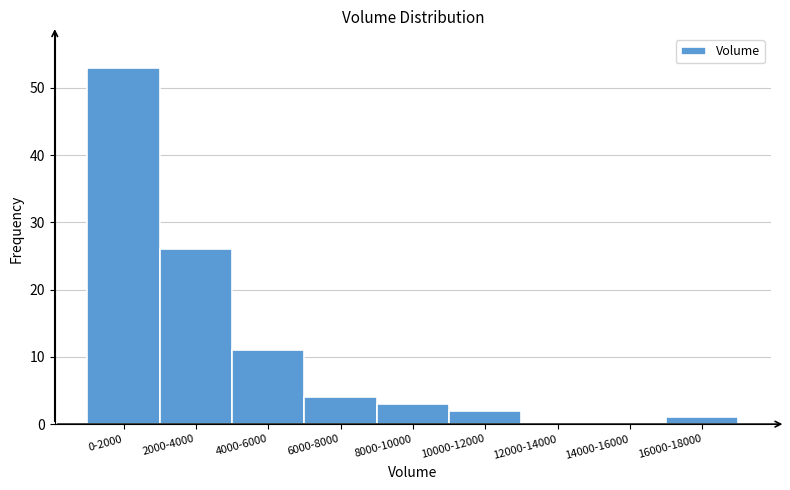

Reading left to right, transcribe all the data shown in this chart.

0-2000=53	2000-4000=26	4000-6000=11	6000-8000=4	8000-10000=3	10000-12000=2	12000-14000=0	14000-16000=0	16000-18000=1